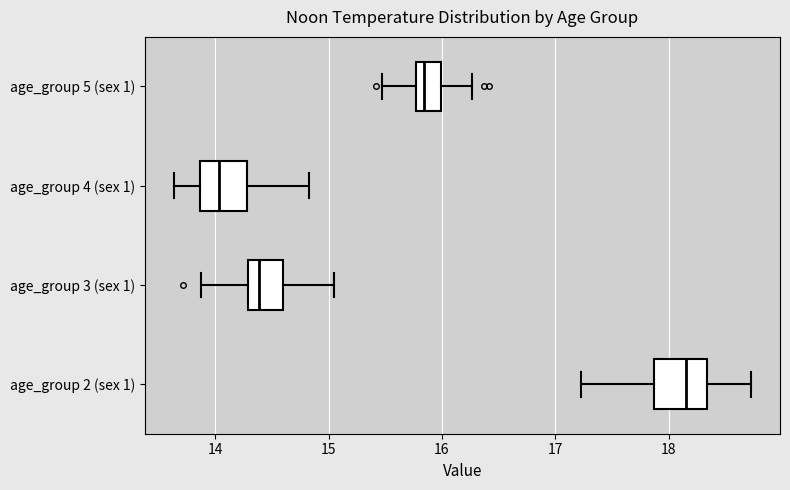

Where is the right edge of the box for age_group 3 (sex 1) on the x-axis? The values are not printed on the chart, so give them approximately, as read against the axis.

14.6